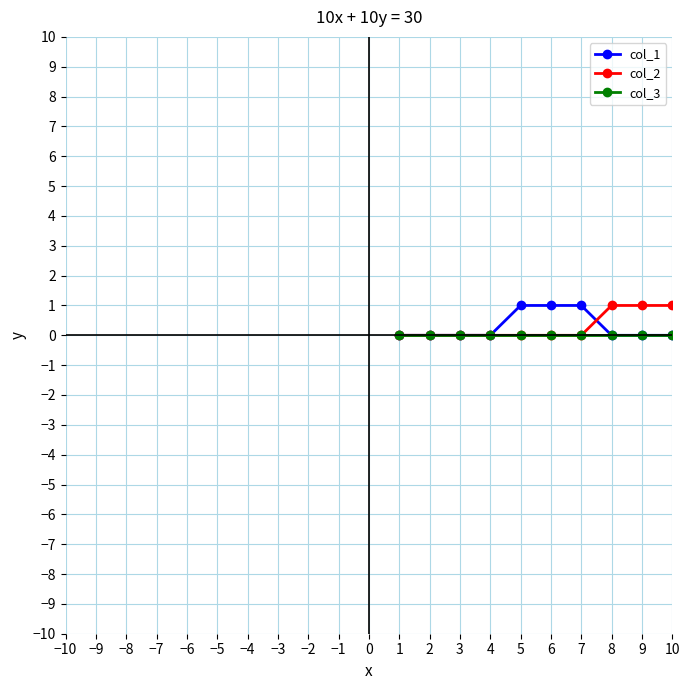

Is it true that col_2 equals 0 at 9?

False